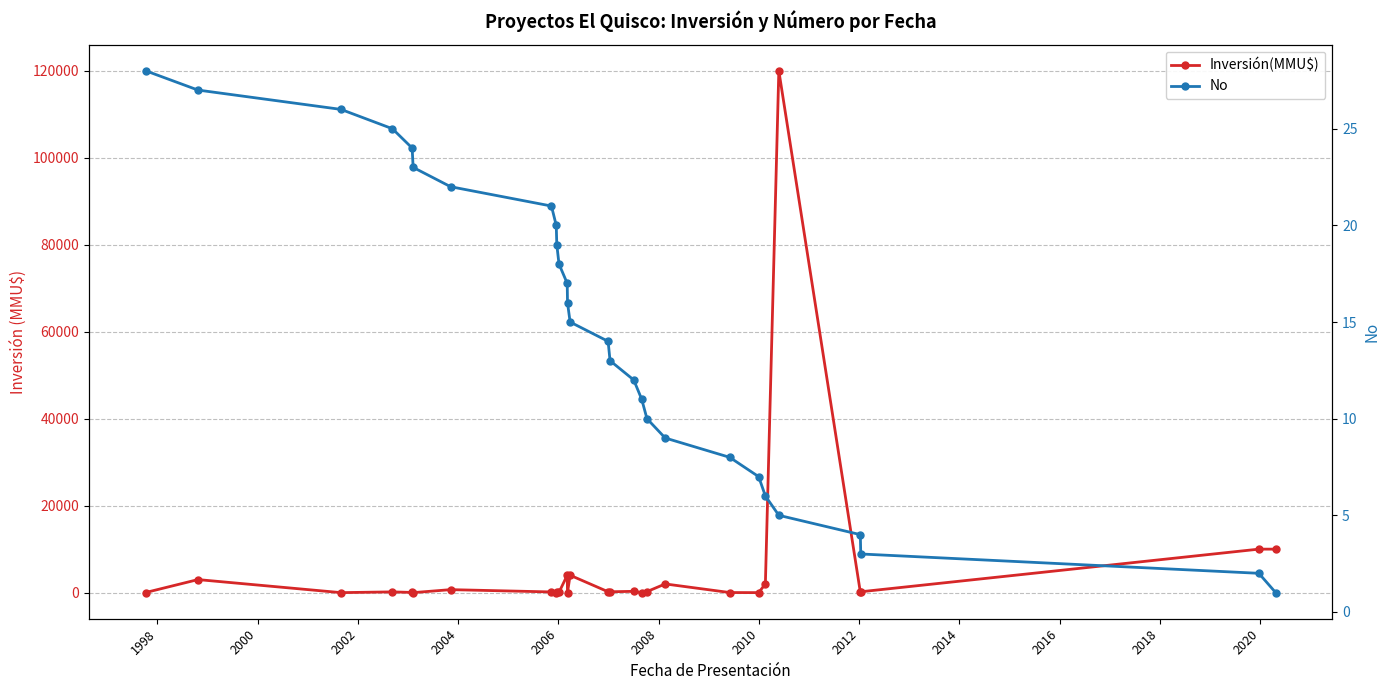

How many lines are shown in the chart?

2